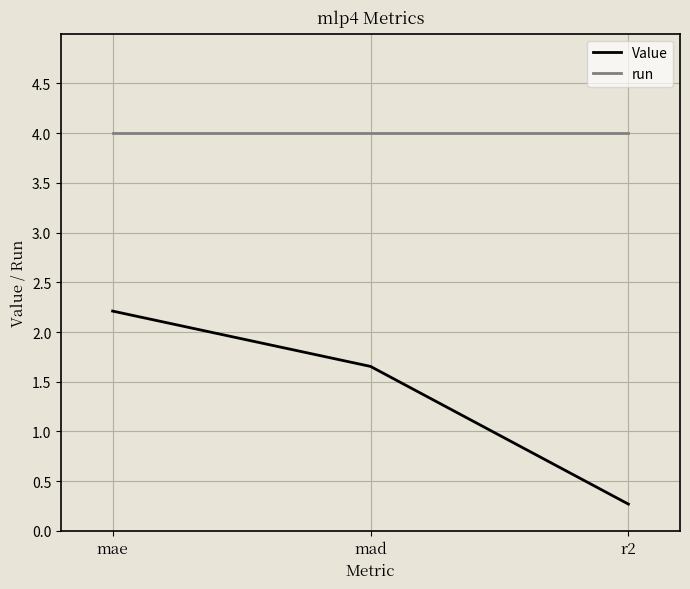

Rank the series by their average value, from highest to lowest.

run, Value